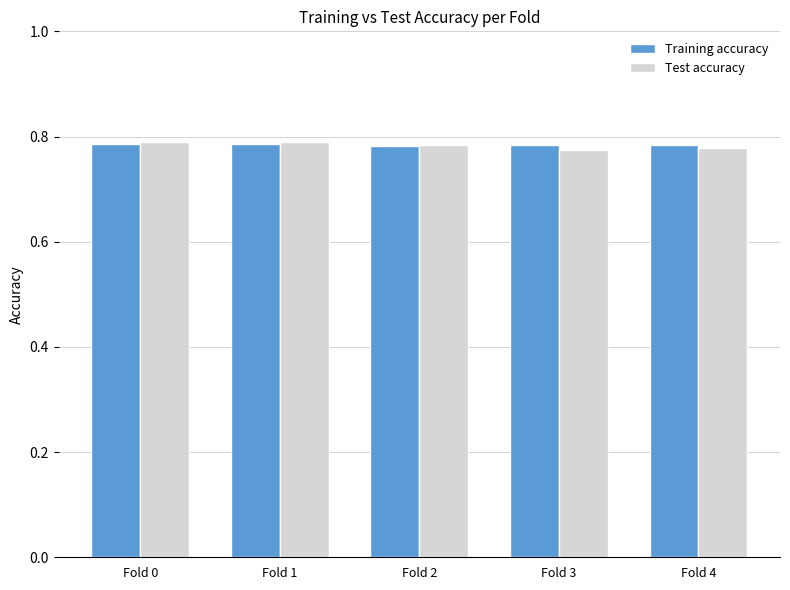

Count the Training accuracy values in the range 0 to 1.

5